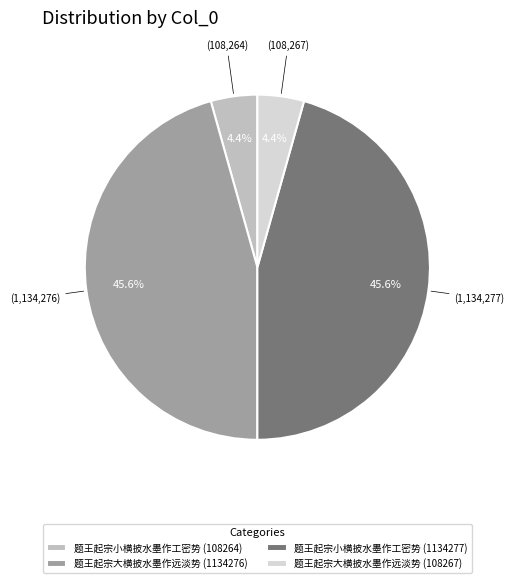

What is the ratio of the value at 题王起宗小横披水墨作工密势 (108264) to the value at 题王起宗小横披水墨作工密势 (1134277)?

0.1